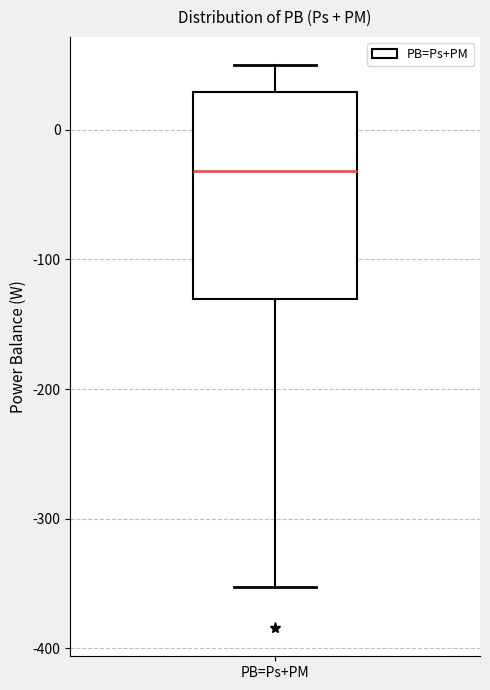

Where is the upper edge of the box for PB=Ps+PM on the y-axis? The values are not printed on the chart, so give them approximately, as read against the axis.

30